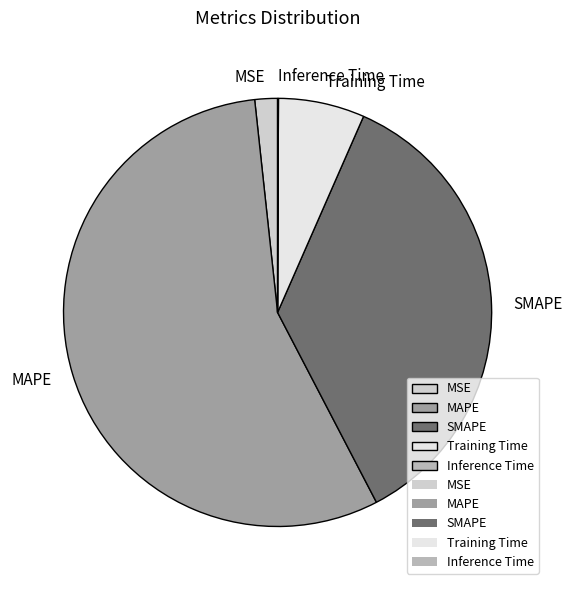

The MSE slice represents 2% of the pie. True or false?

True